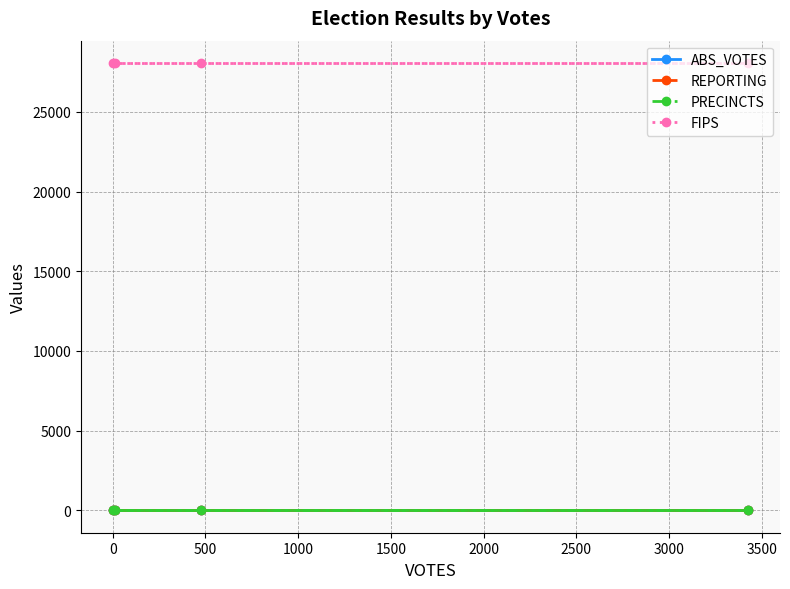

At how many categories does at least one series exceed 17927?

4